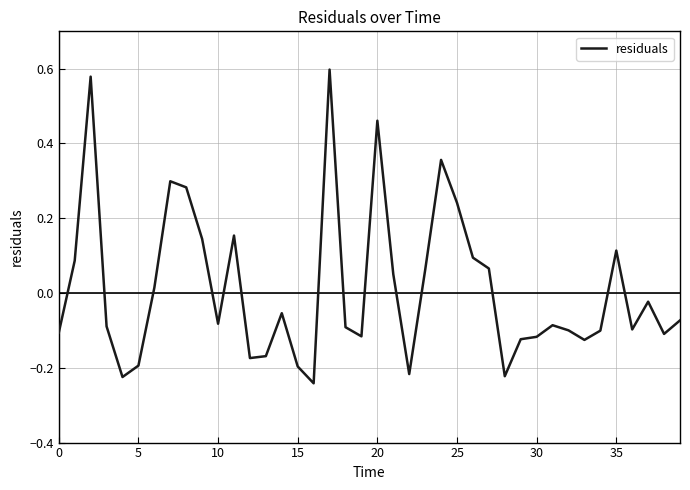

Does the chart display data point markers on the line(s)?

No